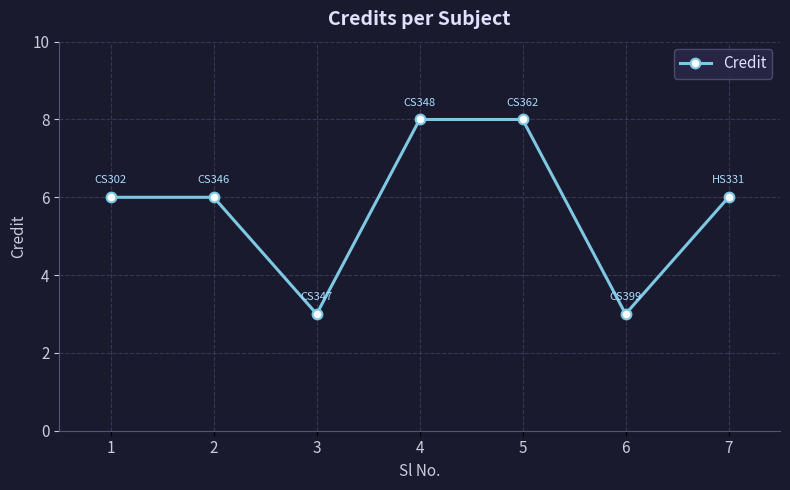

What value does the data have at 7?

6